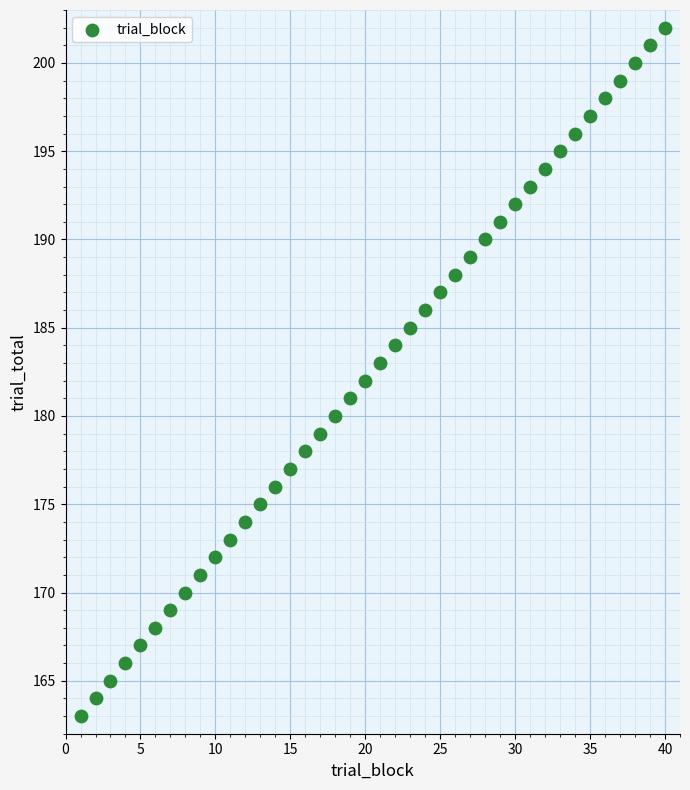

What is the range of Y values (max minus min)?

39